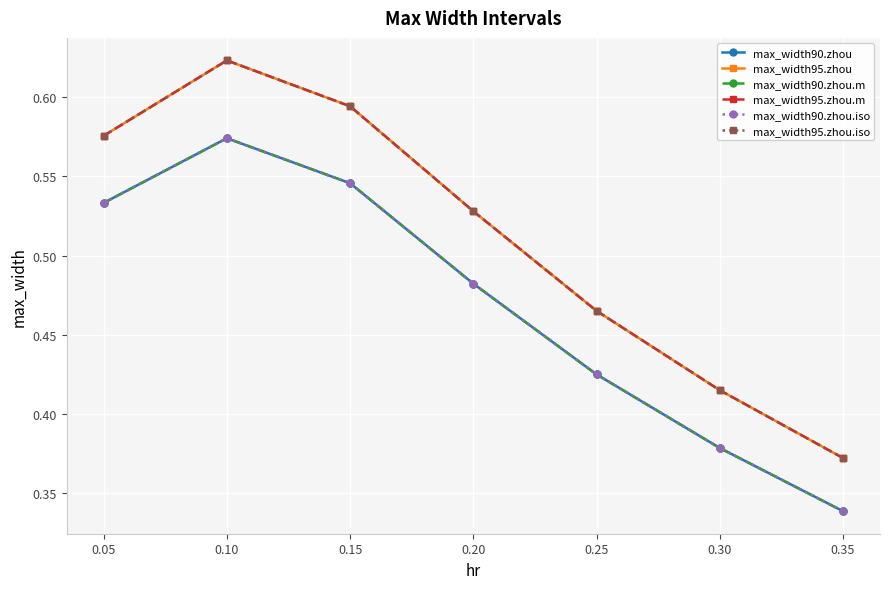

True or false: max_width95.zhou.iso and max_width90.zhou intersect in this chart.

False